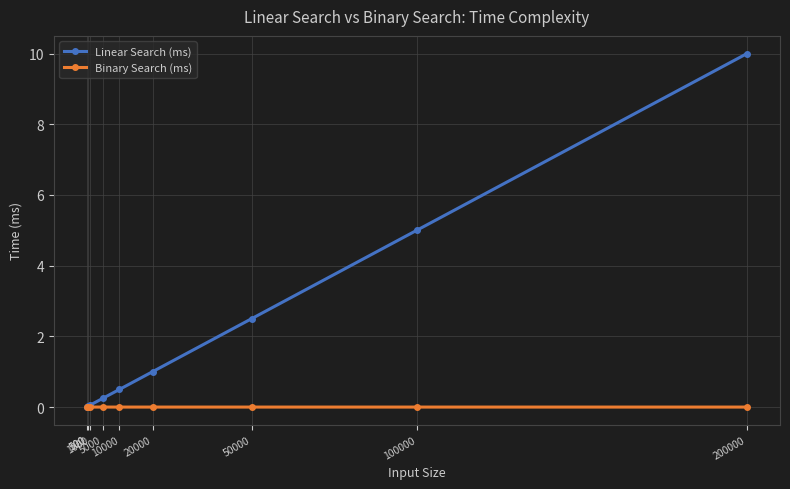

True or false: Linear Search (ms) has more than 2 interior local peaks.

False